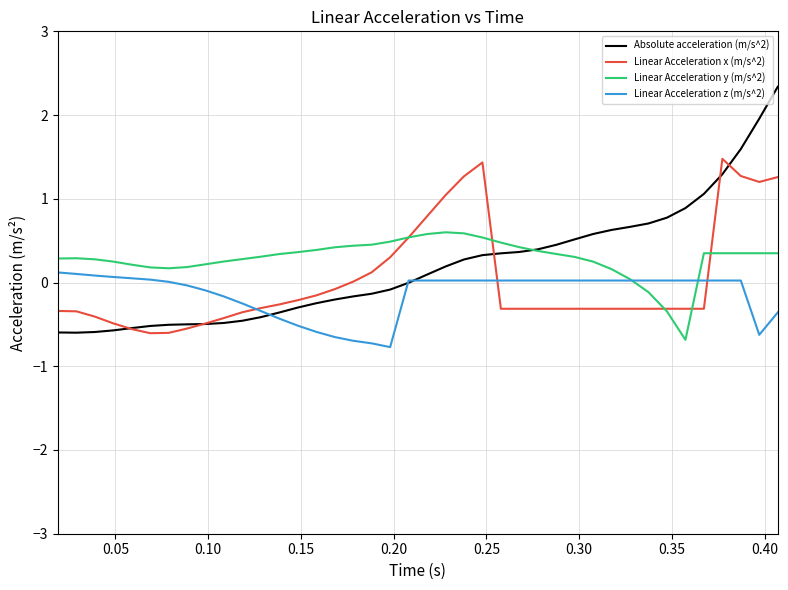

How many lines are shown in the chart?

4